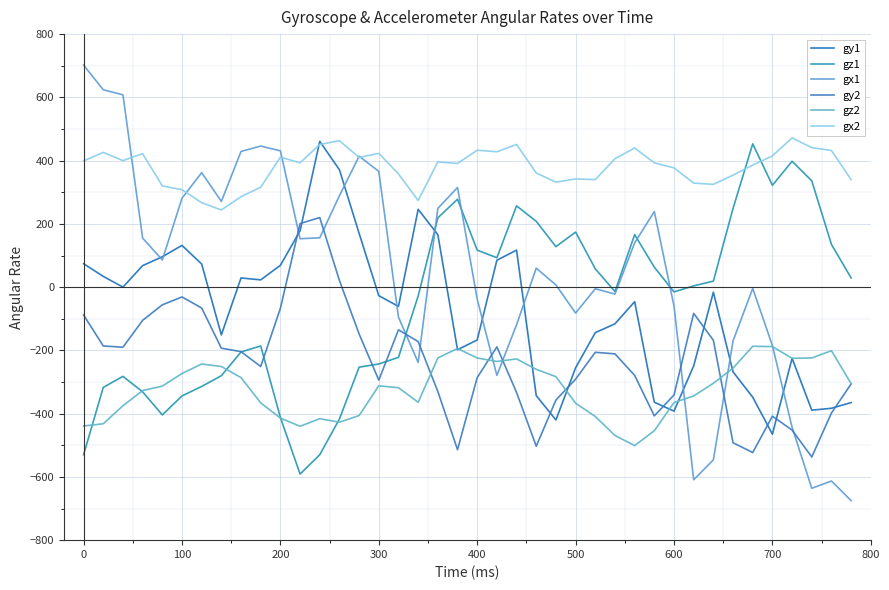

How many lines are shown in the chart?

6